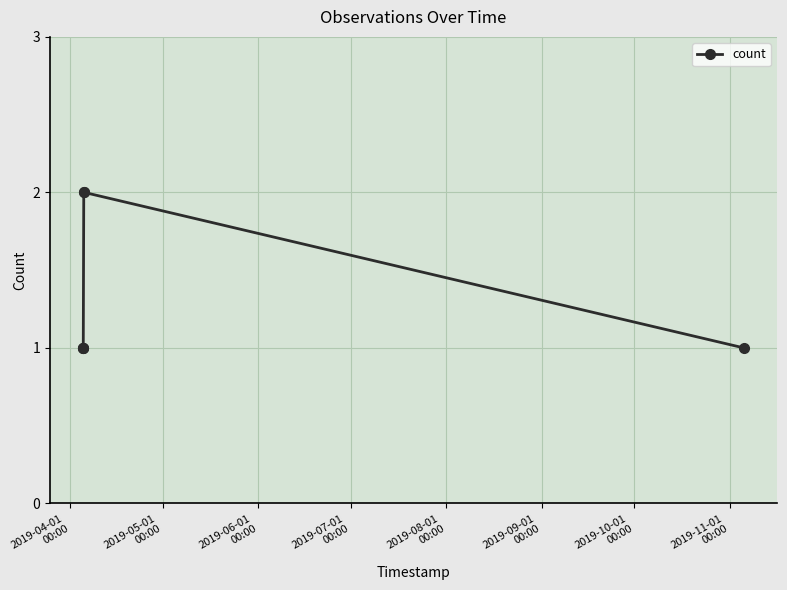

What is the sum of all values?

8